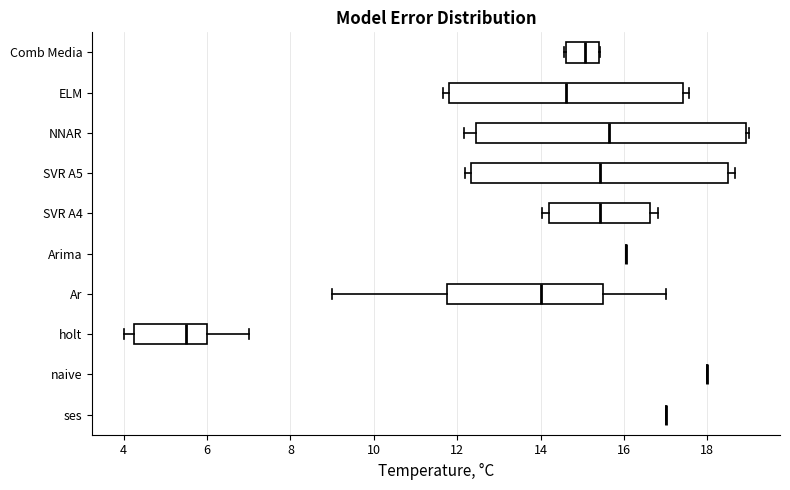

Reading bottom to top, read every box against the x-axis: the position of its median line, the range the box covers, and the ends of its whiskers. The values are not printed on the chart, so give them approximately, as read against the axis.

ses: box collapsed to a line at 17.0, whiskers 17.0 to 17.0
naive: box collapsed to a line at 18.0, whiskers 18.0 to 18.0
holt: median 5.6, box 4.2 to 6.0, whiskers 4.0 to 7.0
Ar: median 14.0, box 11.8 to 15.6, whiskers 9.0 to 17.0
Arima: box collapsed to a line at 16.0, whiskers 16.0 to 16.0
SVR A4: median 15.4, box 14.2 to 16.6, whiskers 14.0 to 16.8
SVR A5: median 15.4, box 12.4 to 18.6, whiskers 12.2 to 18.6 (just right of the box's right edge)
NNAR: median 15.6, box 12.4 to 19.0, whiskers 12.2 to 19.0 (just right of the box's right edge)
ELM: median 14.6, box 11.8 to 17.4, whiskers 11.6 to 17.6
Comb Media: median 15.0, box 14.6 to 15.4, whiskers 14.6 to 15.4